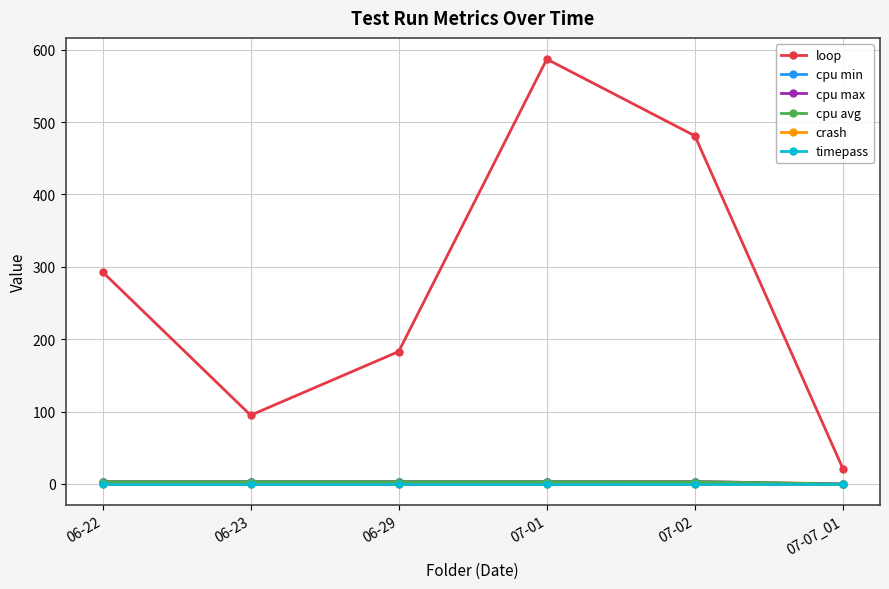

Which category has the lowest value in the cpu min series?

07-07_01